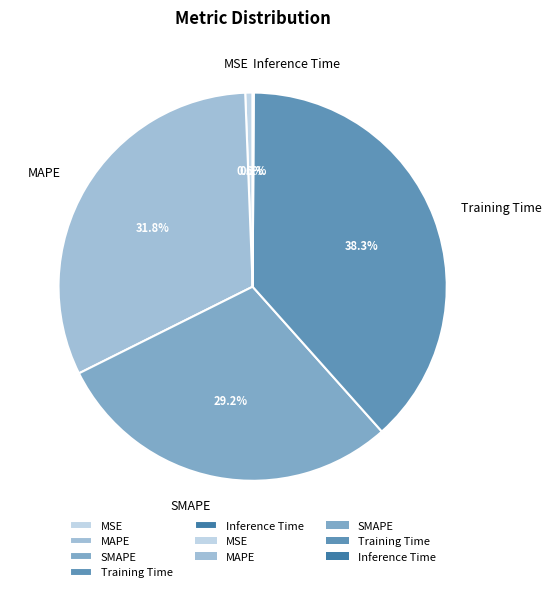

What is the largest slice in the pie chart?

Training Time